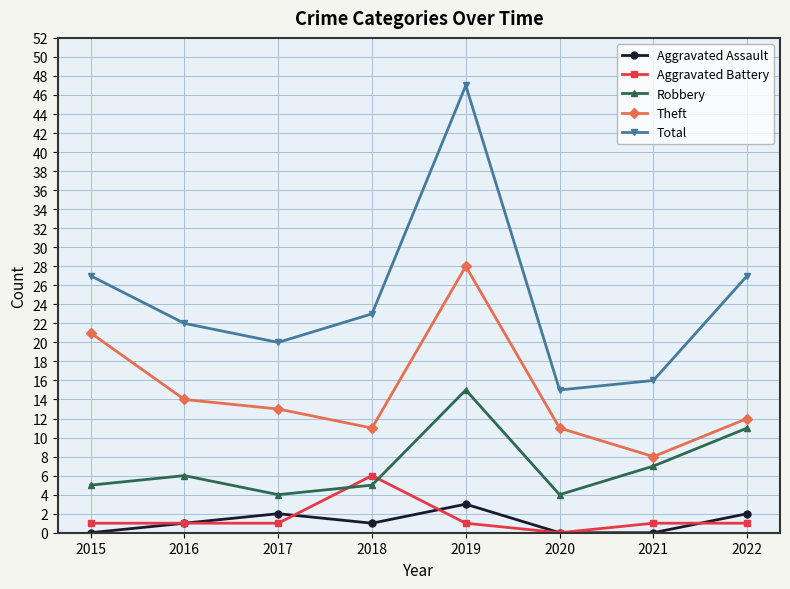

True or false: Total and Robbery cross at least once.

False